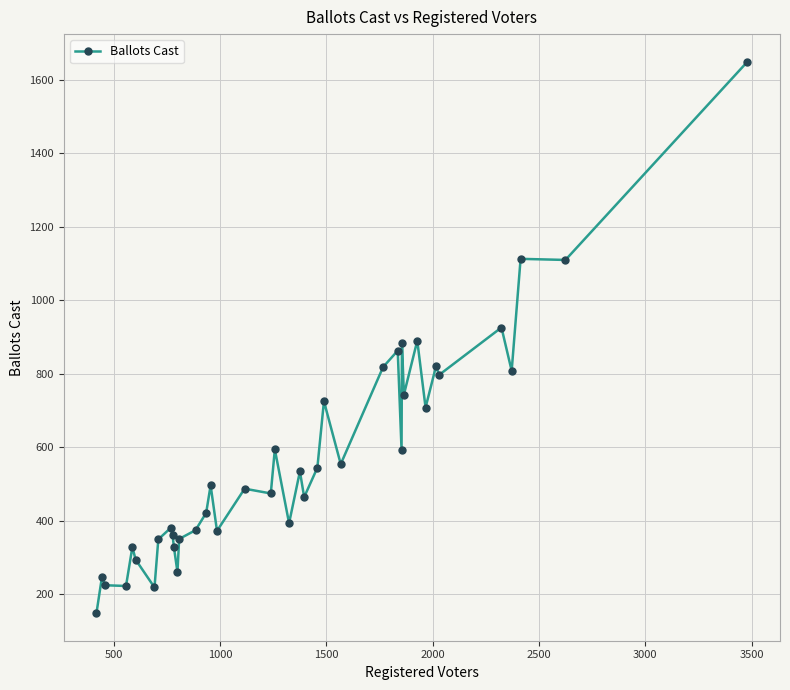

What is the difference between the maximum and minimum values?

1502